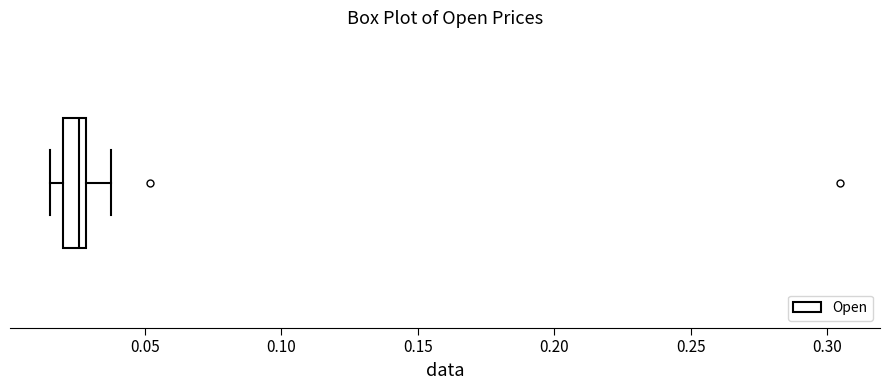

Where does the median line of the box sit on the x-axis? The values are not printed on the chart, so give them approximately, as read against the axis.

0.025